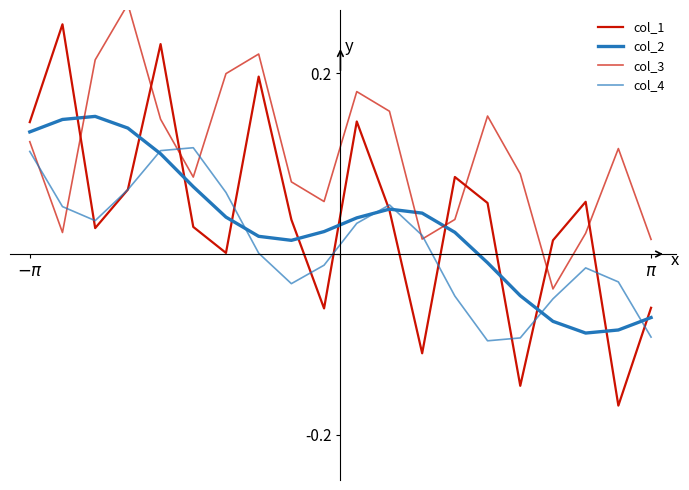

True or false: col_3 and col_1 cross at least once.

True